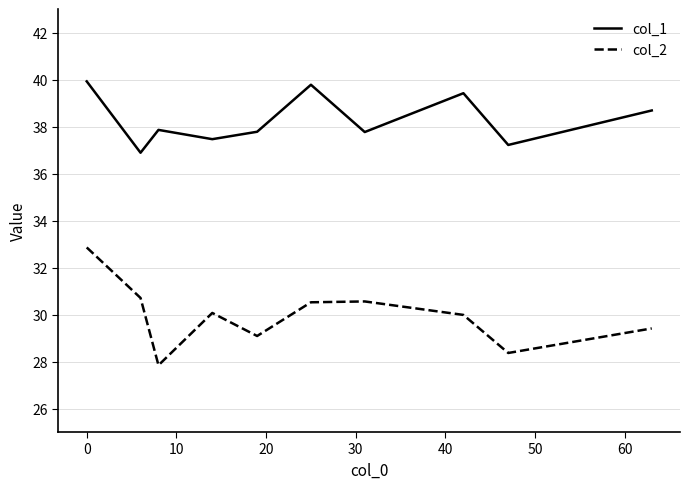

True or false: col_2 and col_1 intersect in this chart.

False